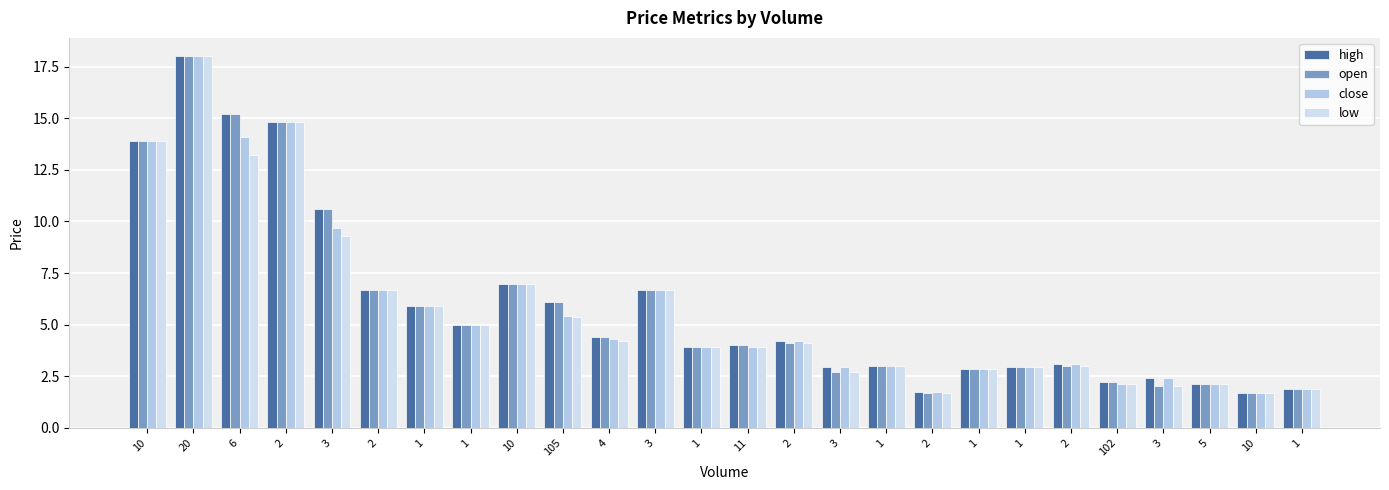

How many bars are there in each group?

4